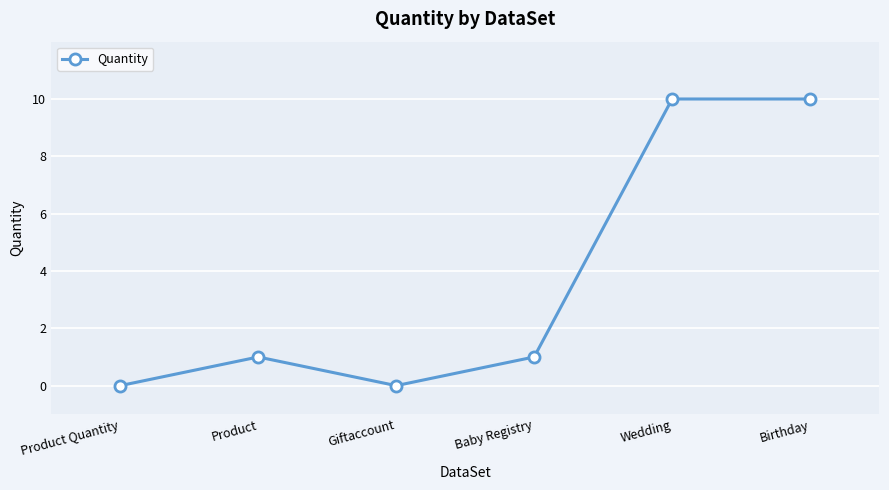

Where is the first local minimum?

Giftaccount